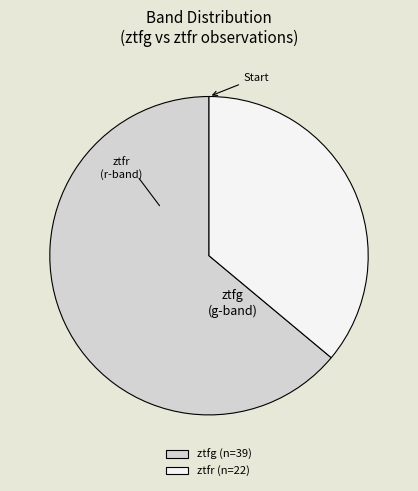

Which slice is the largest?

ztfg